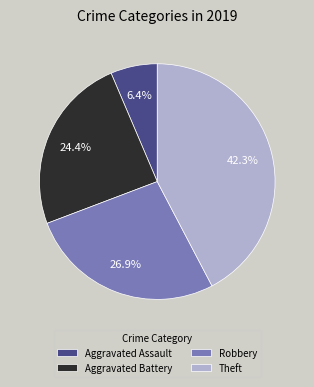

Rank the categories by value from highest to lowest.

Theft, Robbery, Aggravated Battery, Aggravated Assault